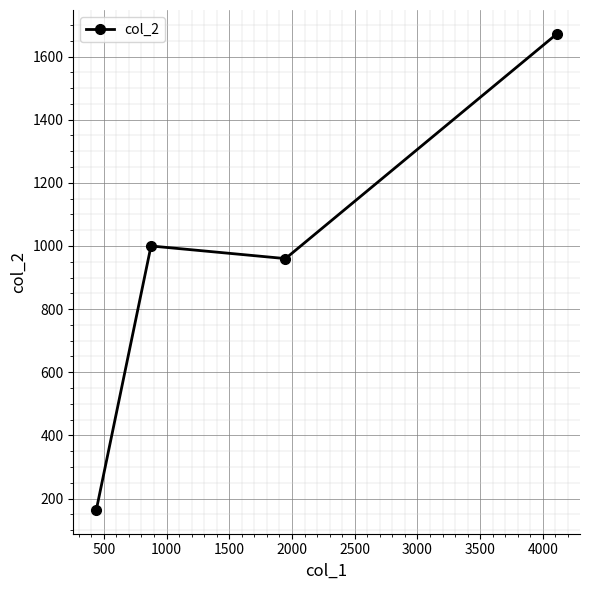

What is the difference between the maximum and minimum values?

1508